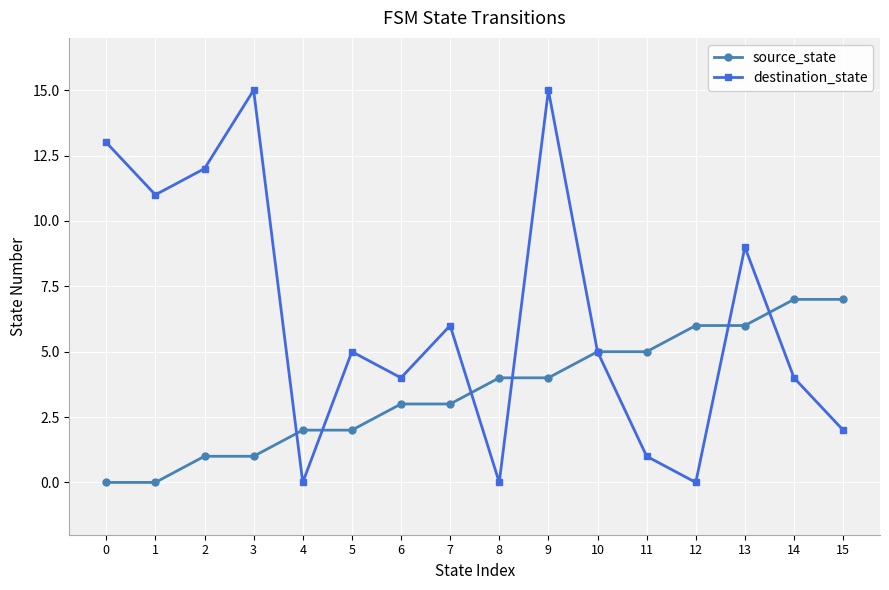

True or false: source_state has a value of 5 at 7.

False